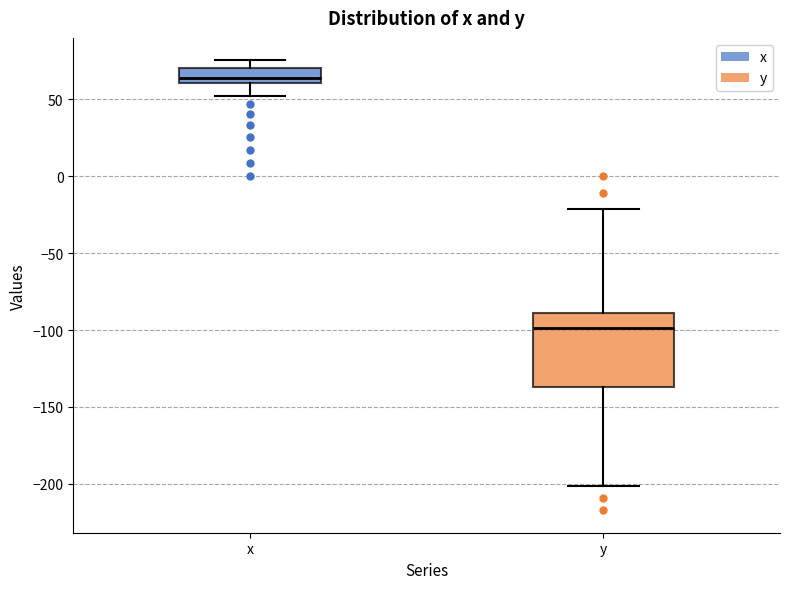

Reading left to right, read every box against the y-axis: the position of its median line, the range the box covers, and the ends of its whiskers. The values are not printed on the chart, so give them approximately, as read against the axis.

x: median 65, box 60 to 70, whiskers 50 to 75
y: median -100, box -135 to -90, whiskers -200 to -20